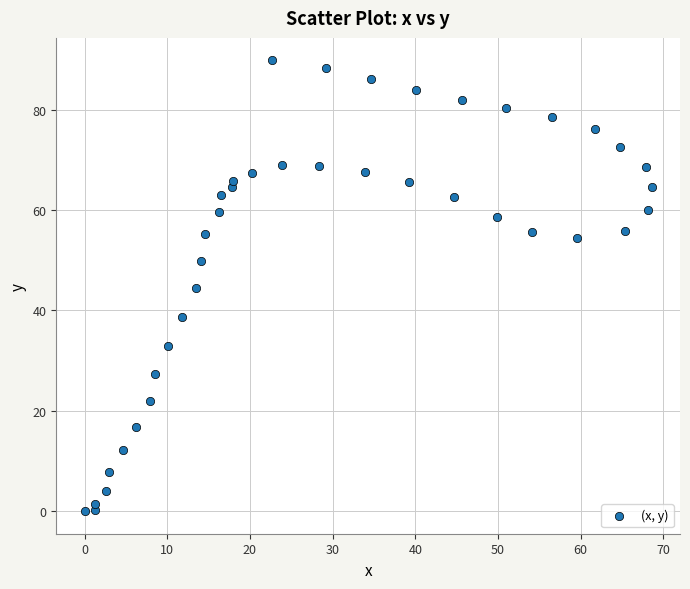

What is the range of Y values (max minus min)?

89.8